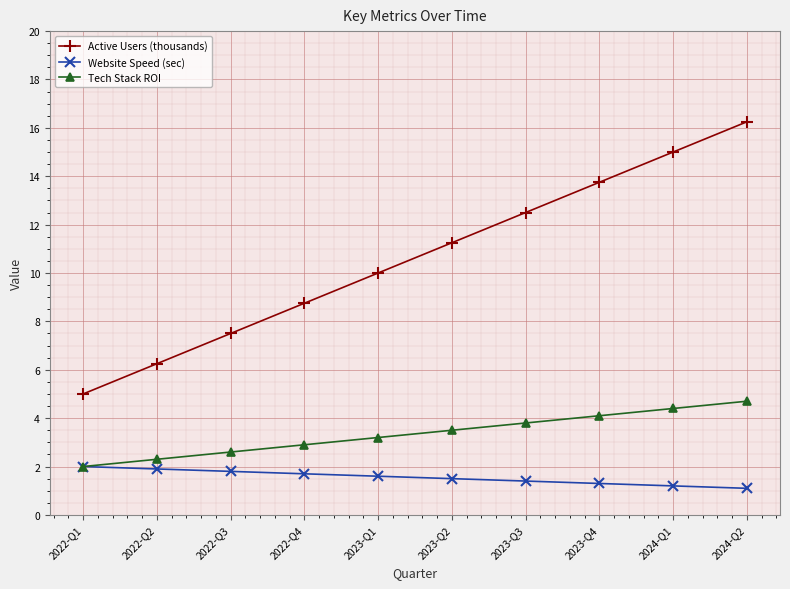

What is the spread (max minus min) of values at 2024-Q1?

13.8